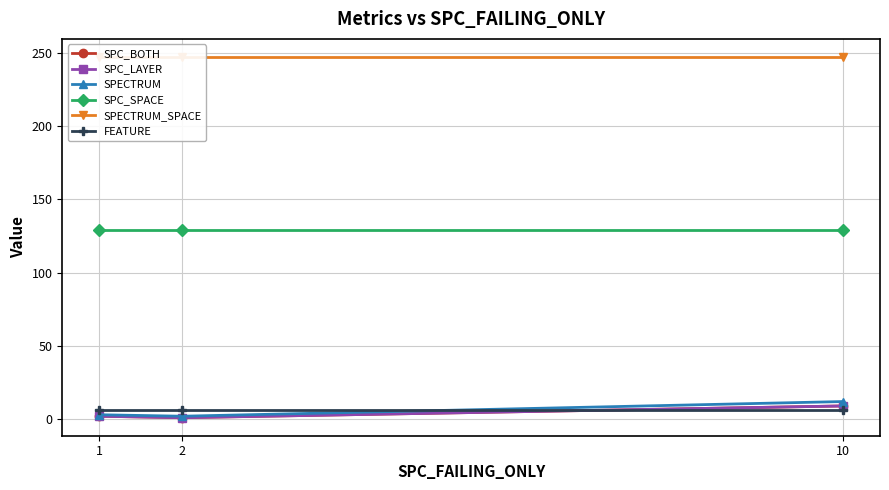

At how many categories does at least one series exceed 20?

3